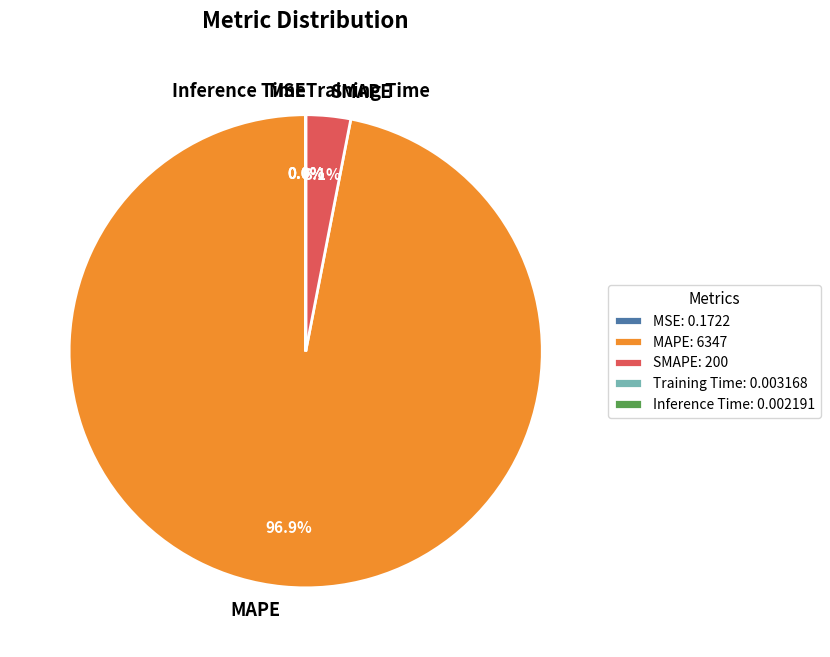

What is the largest slice in the pie chart?

MAPE